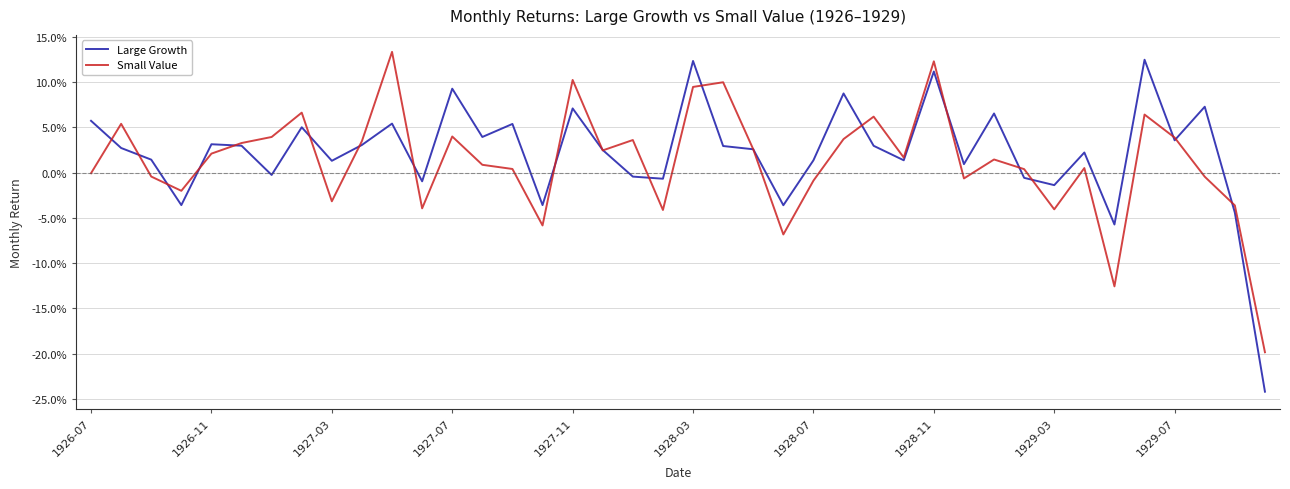

List the labels in order of Small Value value, largest first.

10, 28, 16, 21, 20, 1928-11, 35, 26, 1926-11, 12, 1928-07, 36, 25, 18, 1929-07, 1928-03, 22, 17, 1927-11, 27, 30, 13, 33, 14, 31, 1926-07, 1927-03, 37, 29, 24, 1927-07, 1929-03, 38, 11, 32, 19, 15, 23, 34, 39